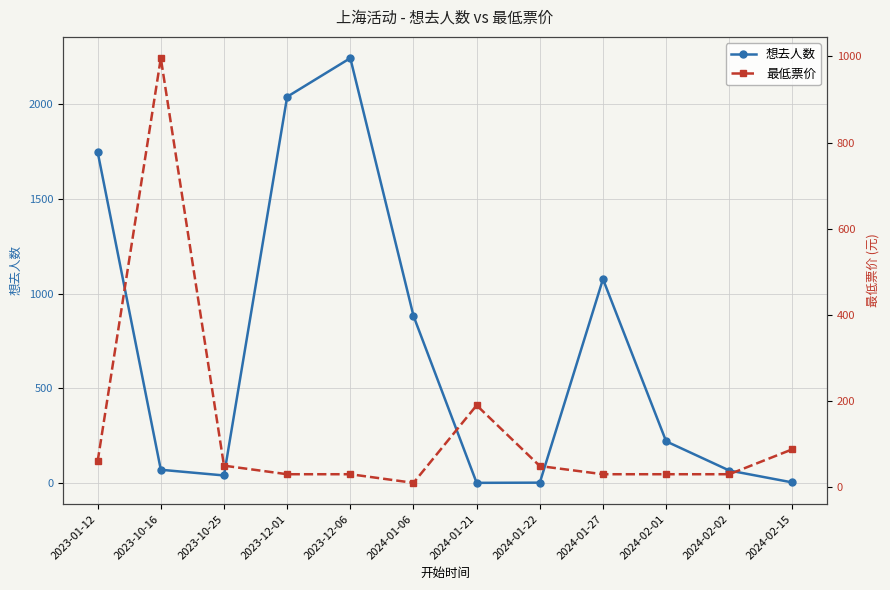

At 2024-02-02, list the series in order from smallest to largest.

最低票价, 想去人数